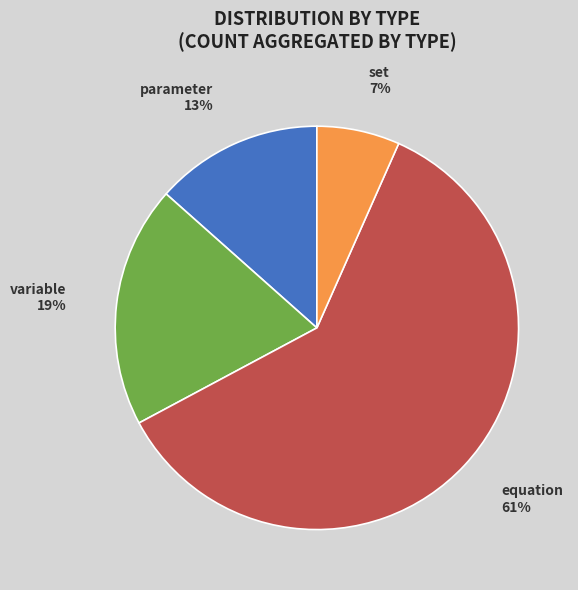

To the nearest percent, what portion does variable represent?

19%